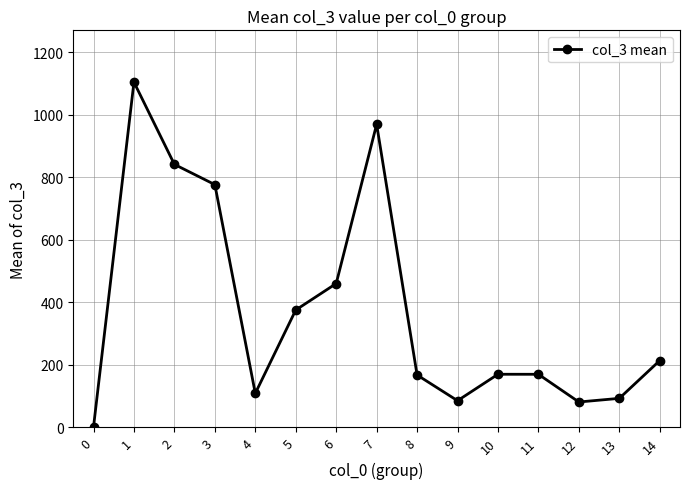

What is the value of the 10th point from the left?

85.5